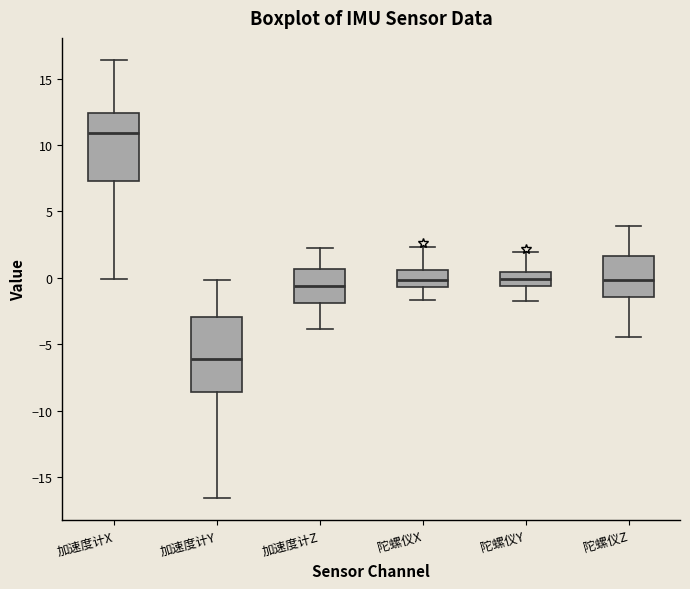

Where is the upper edge of the box for 加速度计X on the y-axis? The values are not printed on the chart, so give them approximately, as read against the axis.

12.5